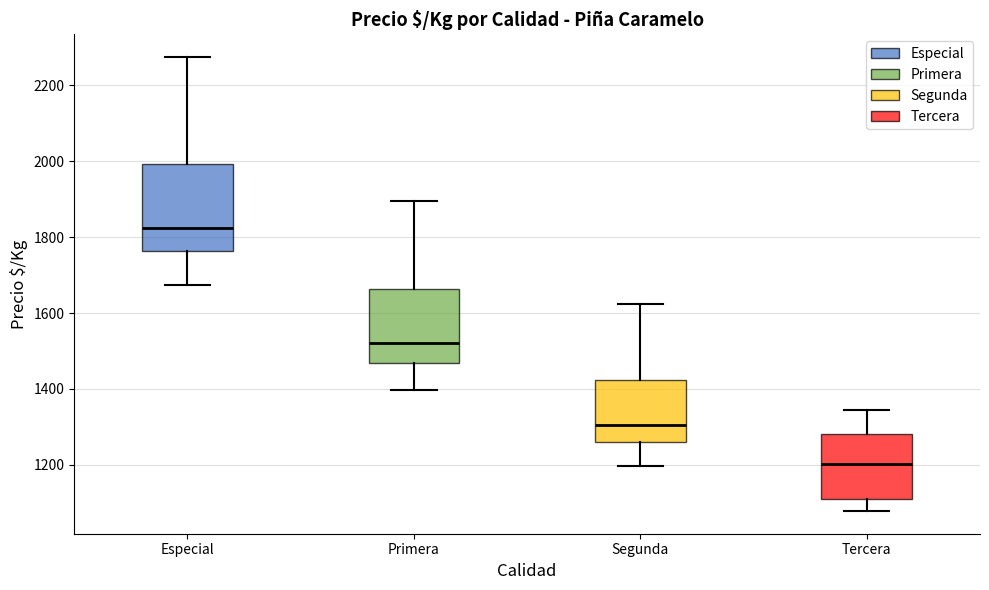

Reading left to right, read every box against the y-axis: the position of its median line, the range the box covers, and the ends of its whiskers. The values are not printed on the chart, so give them approximately, as read against the axis.

Especial: median 1820, box 1760 to 2000, whiskers 1680 to 2280
Primera: median 1520, box 1460 to 1660, whiskers 1400 to 1900
Segunda: median 1300, box 1260 to 1420, whiskers 1200 to 1620
Tercera: median 1200, box 1100 to 1280, whiskers 1080 to 1340